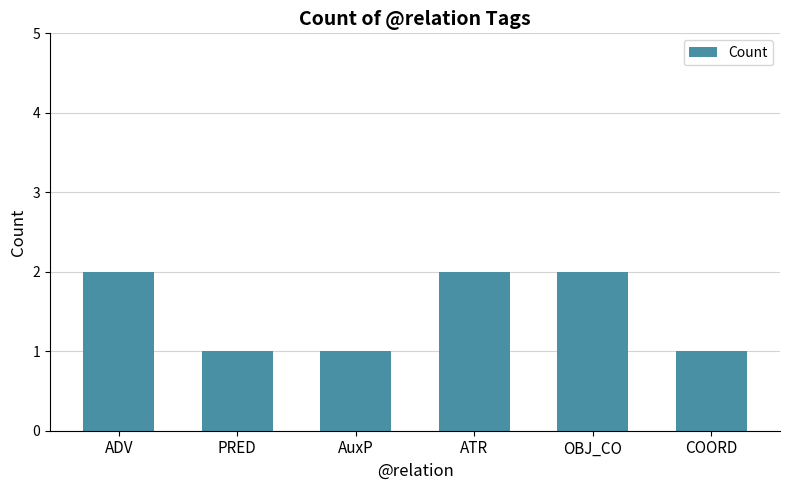

What value does the data have at OBJ_CO?

2